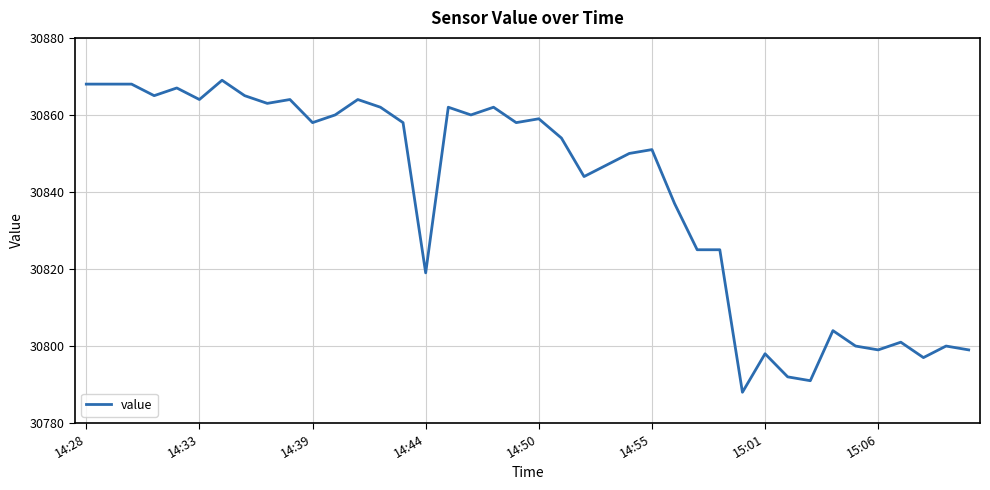

What is the greatest value displayed?

30869